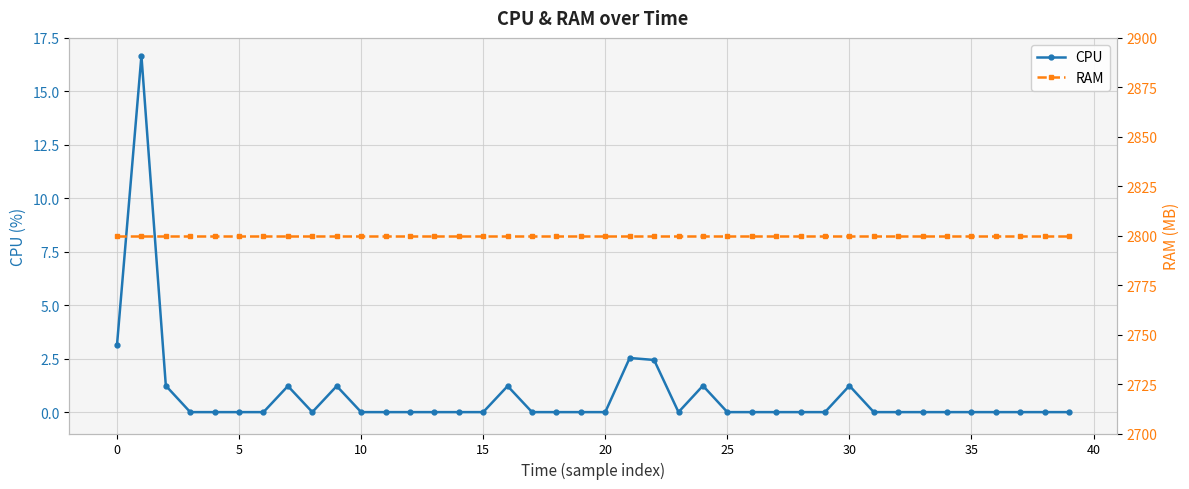

How many interior local valleys does the CPU series have?

2